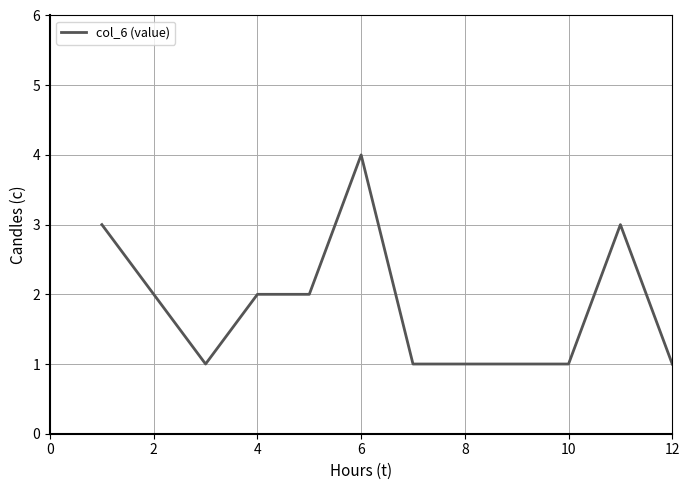

What is the greatest value displayed?

4